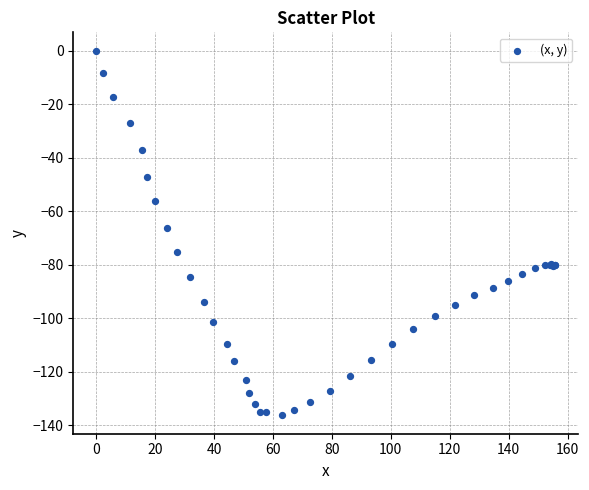

What Y value in the scatter plot is closest to -68?

-66.4